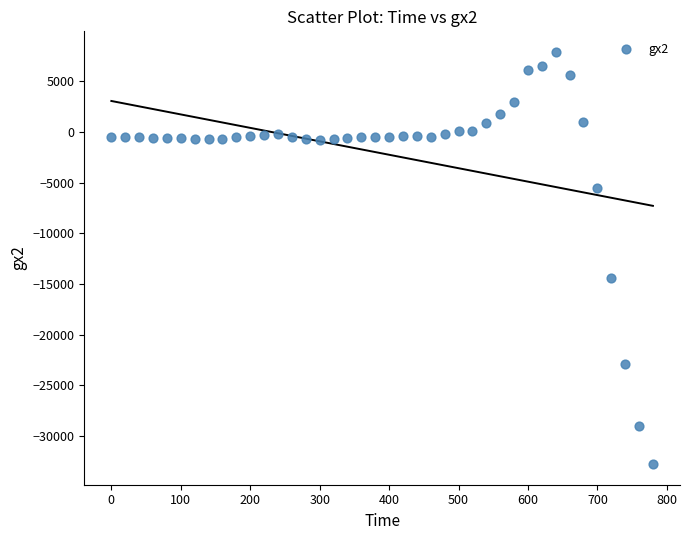

What is the range of X values (max minus min)?

780